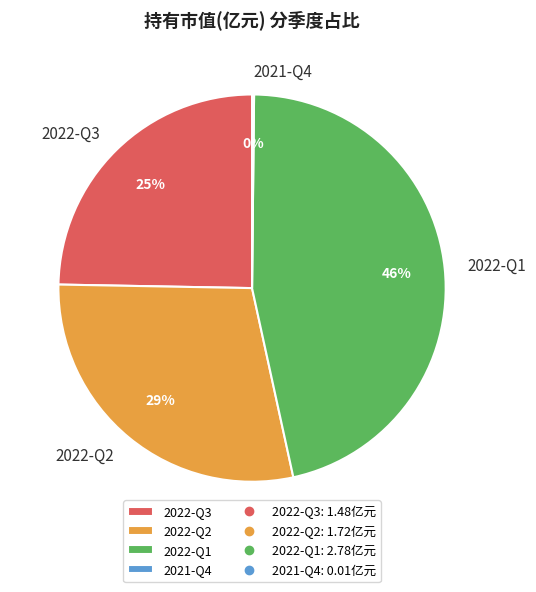

To the nearest percent, what portion does 2022-Q2 represent?

29%